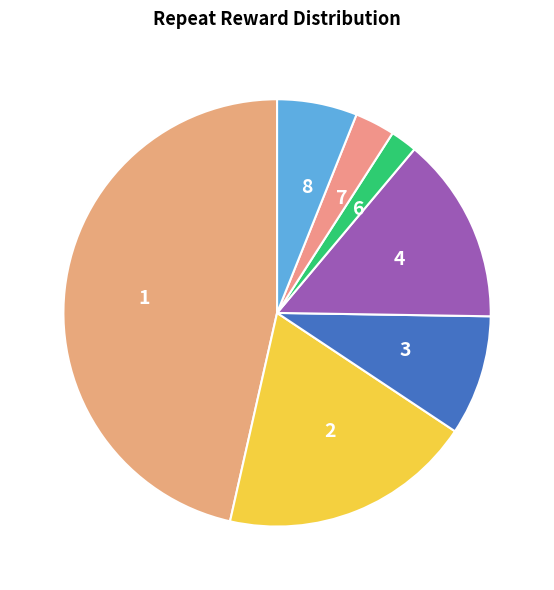

The 3 slice represents 9% of the pie. True or false?

True